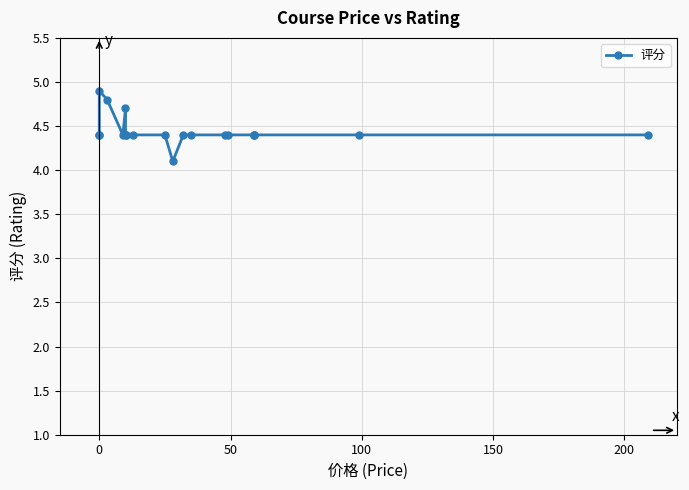

Count the number of data series in this chart.

1